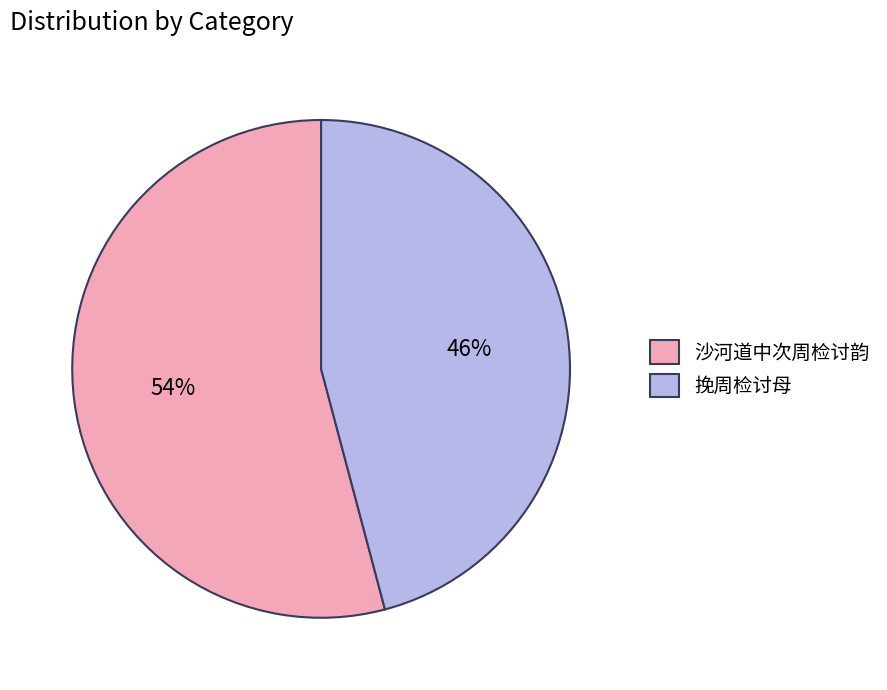

What percentage is the 沙河道中次周检讨韵 slice, to the nearest percent?

54%